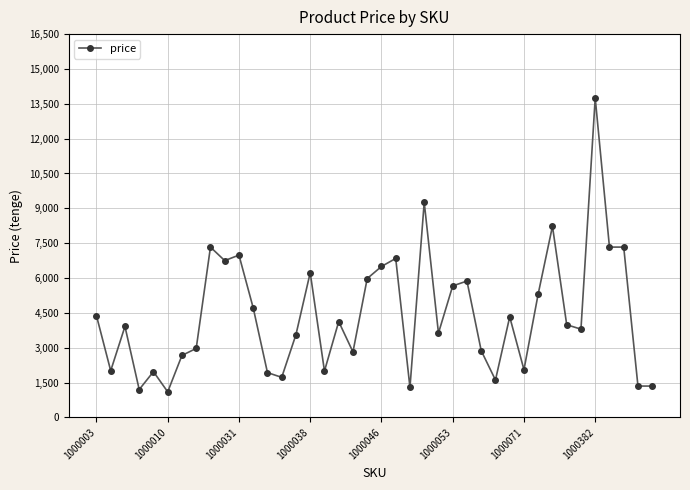

What is the difference between the maximum and minimum values?

12649